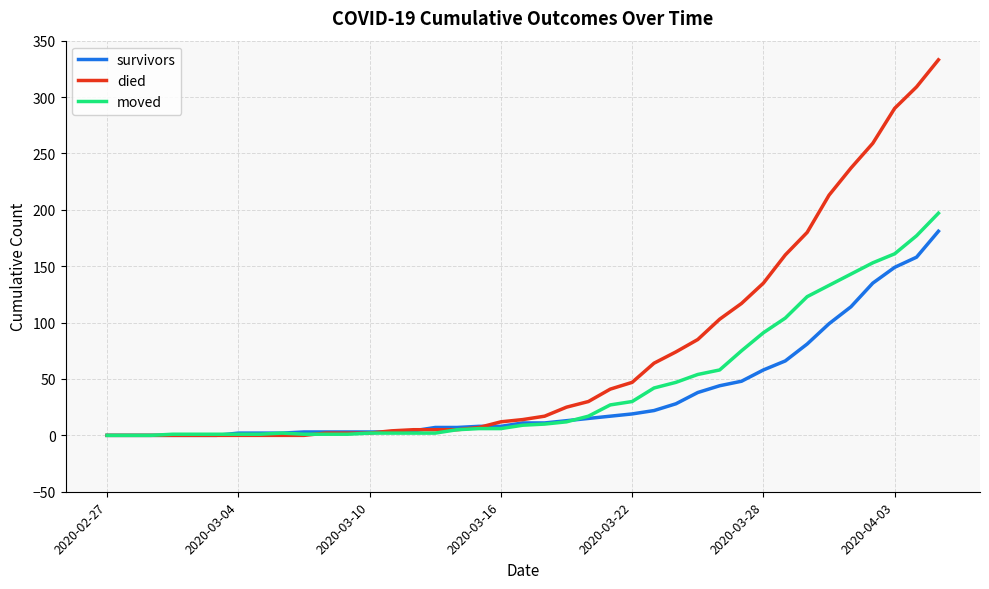

Does the chart display data point markers on the line(s)?

No